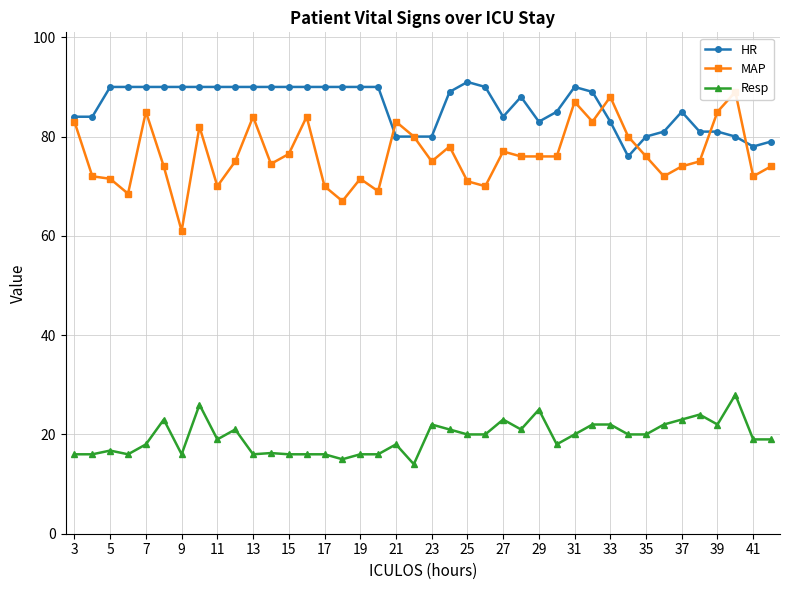

Reading left to right, extract all data points from this chart.

HR: 84.0	84.0	90.0	90.0	90.0	90.0	90.0	90.0	90.0	90.0	90.0	90.0	90.0	90.0	90.0	90.0	90.0	90.0	80.0	80.0	80.0	89.0	91.0	90.0	84.0	88.0	83.0	85.0	90.0	89.0	83.0	76.0	80.0	81.0	85.0	81.0	81.0	80.0	78.0	79.0
MAP: 83.0	72.0	71.5	68.5	85.0	74.0	61.0	82.0	70.0	75.0	84.0	74.5	76.5	84.0	70.0	67.0	71.5	69.0	83.0	80.0	75.0	78.0	71.0	70.0	77.0	76.0	76.0	76.0	87.0	83.0	88.0	80.0	76.0	72.0	74.0	75.0	85.0	89.0	72.0	74.0
Resp: 16.0	16.0	16.8	16.0	18.0	23.0	16.0	26.0	19.0	21.0	16.0	16.2	16.0	16.0	16.0	15.0	16.0	16.0	18.0	14.0	22.0	21.0	20.0	20.0	23.0	21.0	25.0	18.0	20.0	22.0	22.0	20.0	20.0	22.0	23.0	24.0	22.0	28.0	19.0	19.0